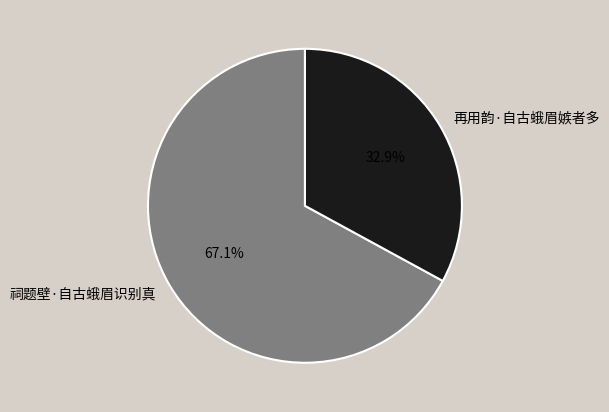

Which has a higher value, 再用韵·自古蛾眉嫉者多 or 祠题壁·自古蛾眉识别真?

祠题壁·自古蛾眉识别真